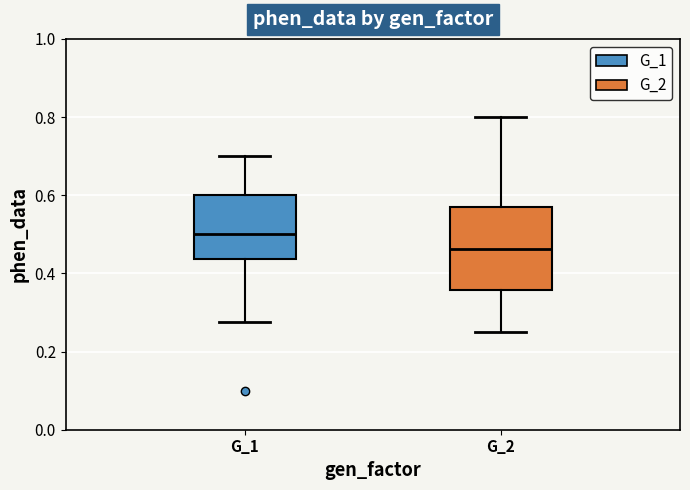

Comparing the boxes themselves (not the whiskers), which one is the tallest?

G_2